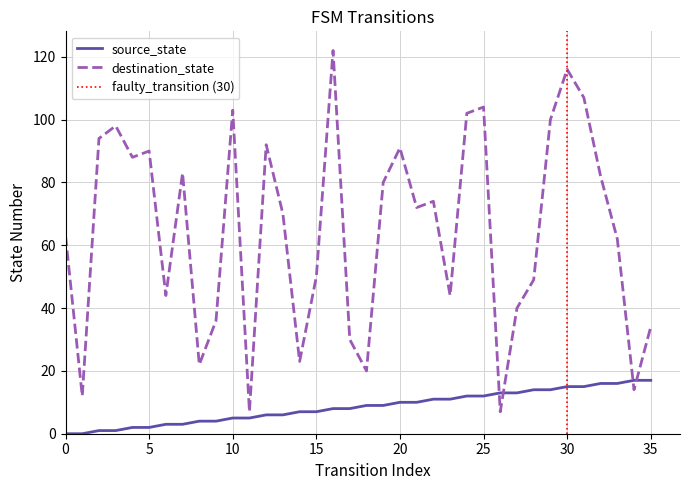

How many data points in destination_state are less than 72?

18